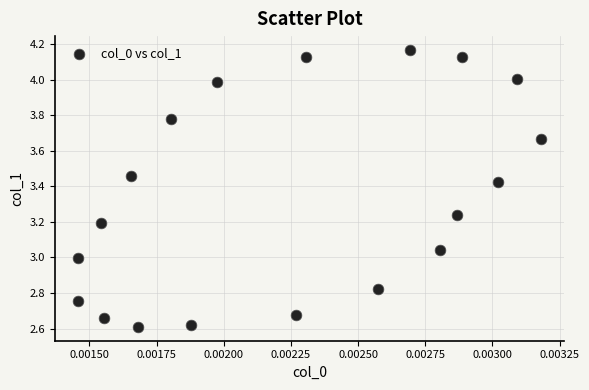

What is the range of Y values (max minus min)?

1.6